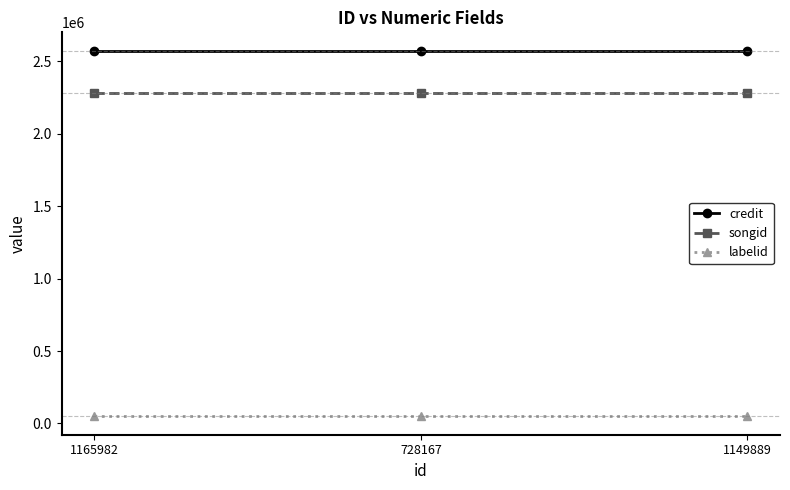

What are all the series names shown in the legend?

credit, songid, labelid